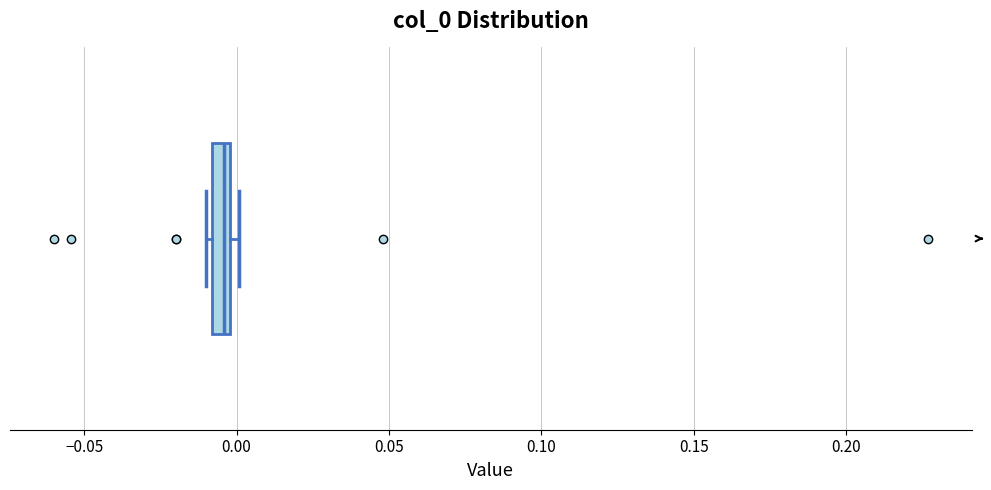

Where does the median line of the box sit on the x-axis? The values are not printed on the chart, so give them approximately, as read against the axis.

-0.005